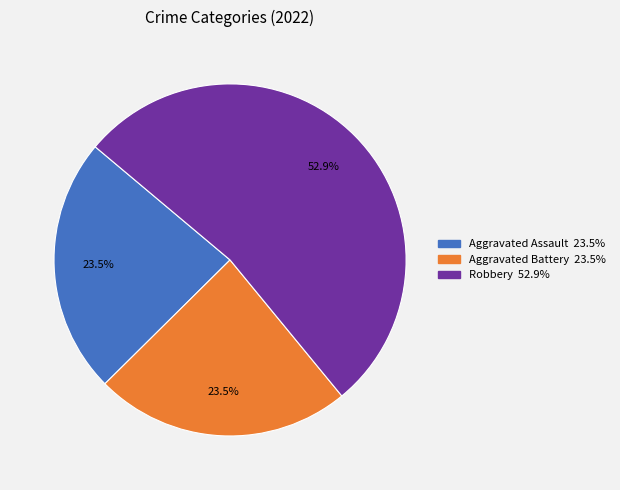

Does any single category account for the majority?

Yes